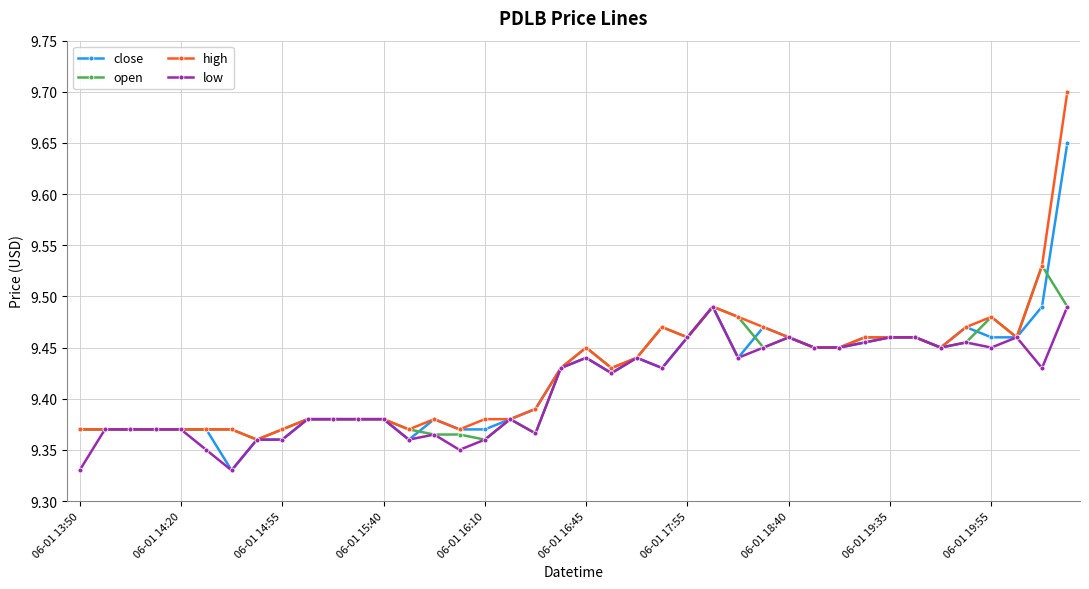

List the series in order of their peak value, highest first.

high, close, open, low